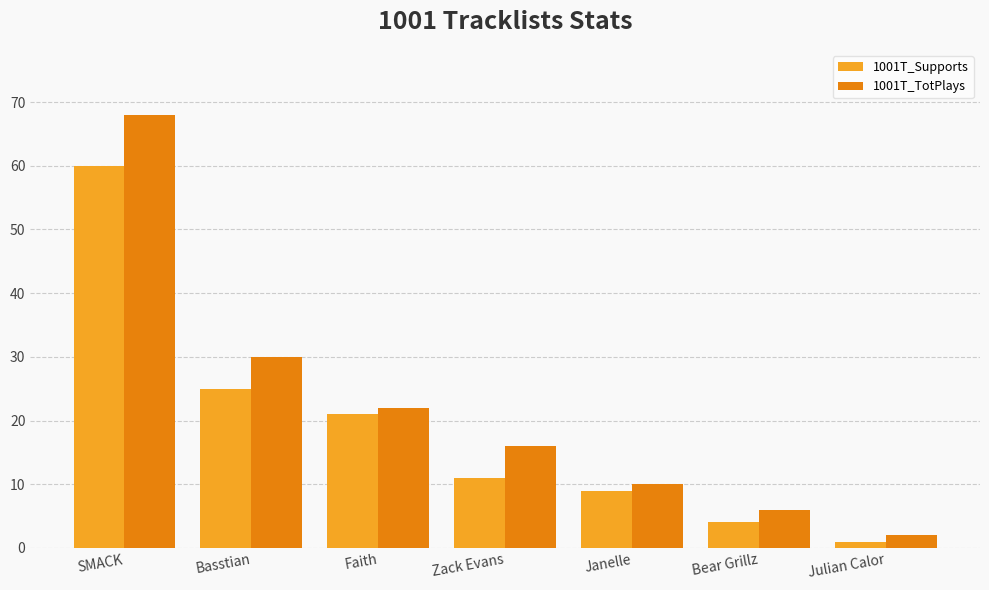

What is the label of the 2nd bar from the right?

Bear Grillz